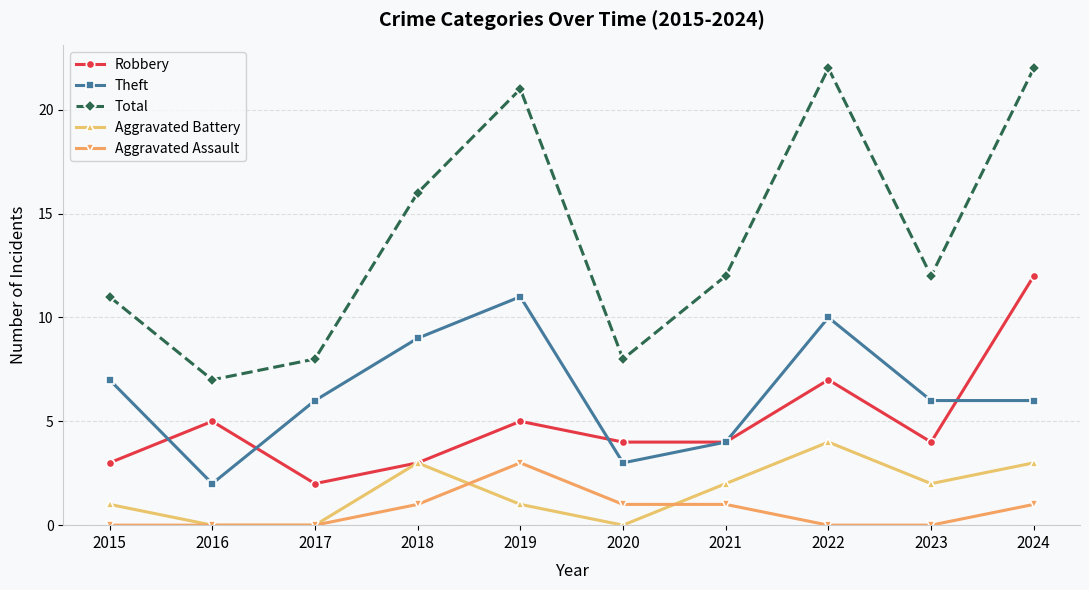

Which series has the widest spread of values?

Total